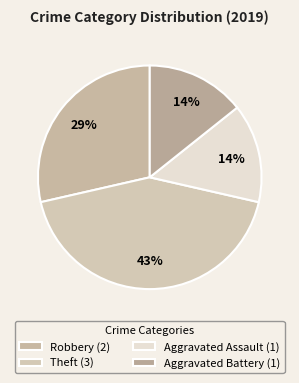

How many slices are in this pie chart?

4